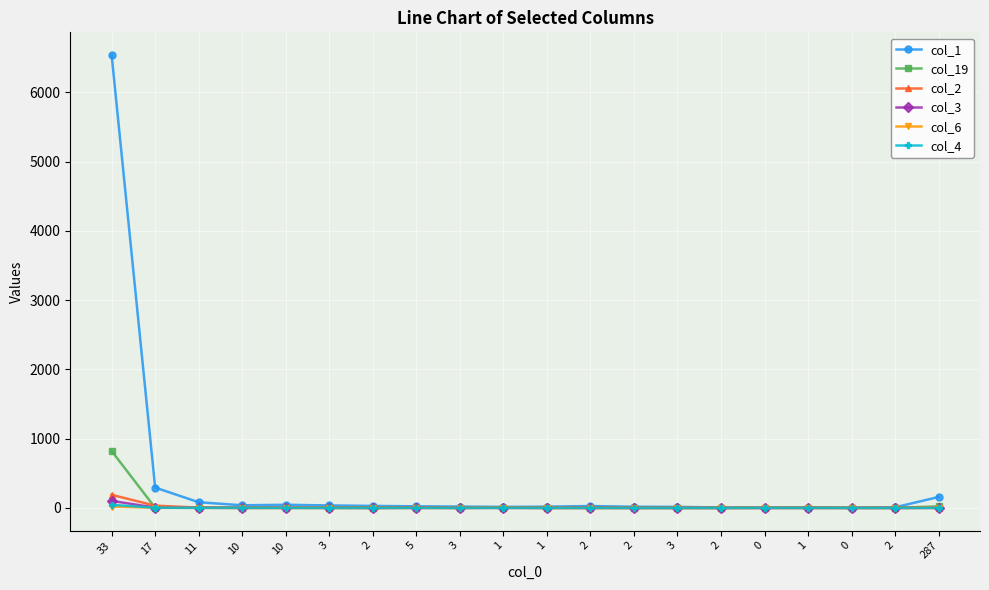

What is the total value across all series at 3?

41